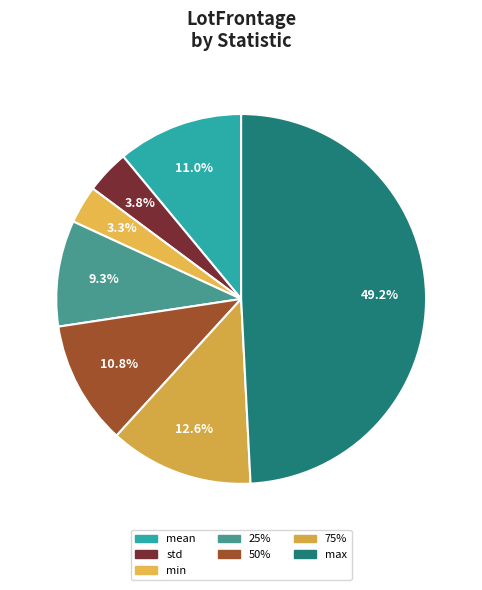

What percentage is the max slice, to the nearest percent?

49%